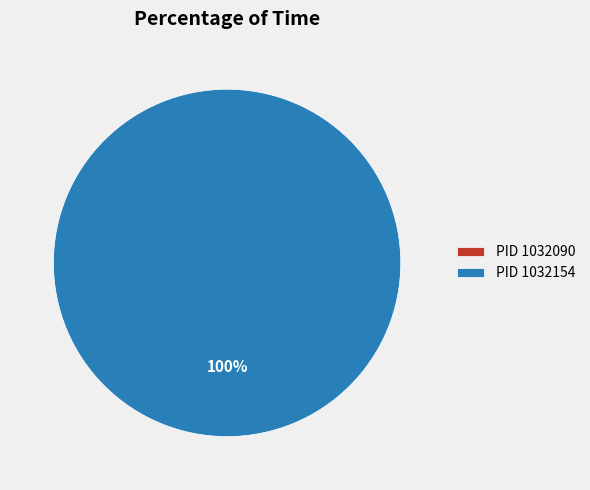

What is the largest slice in the pie chart?

1032154